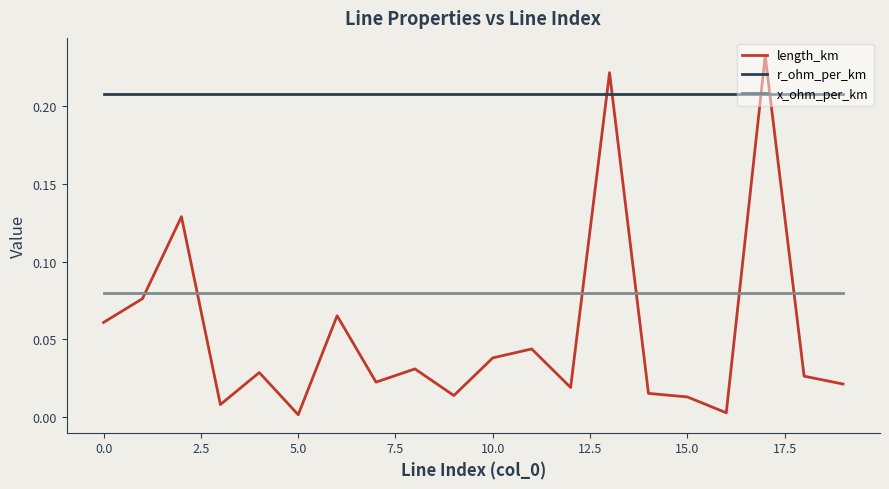

Which series has the largest range (max minus min)?

length_km